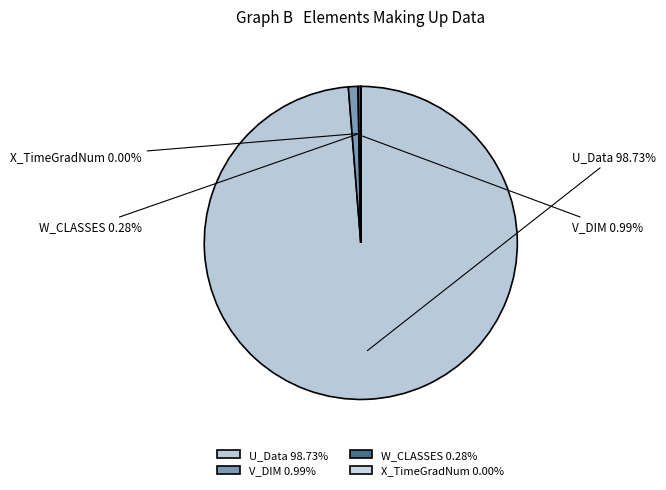

True or false: V_DIM accounts for 10% of the total.

False